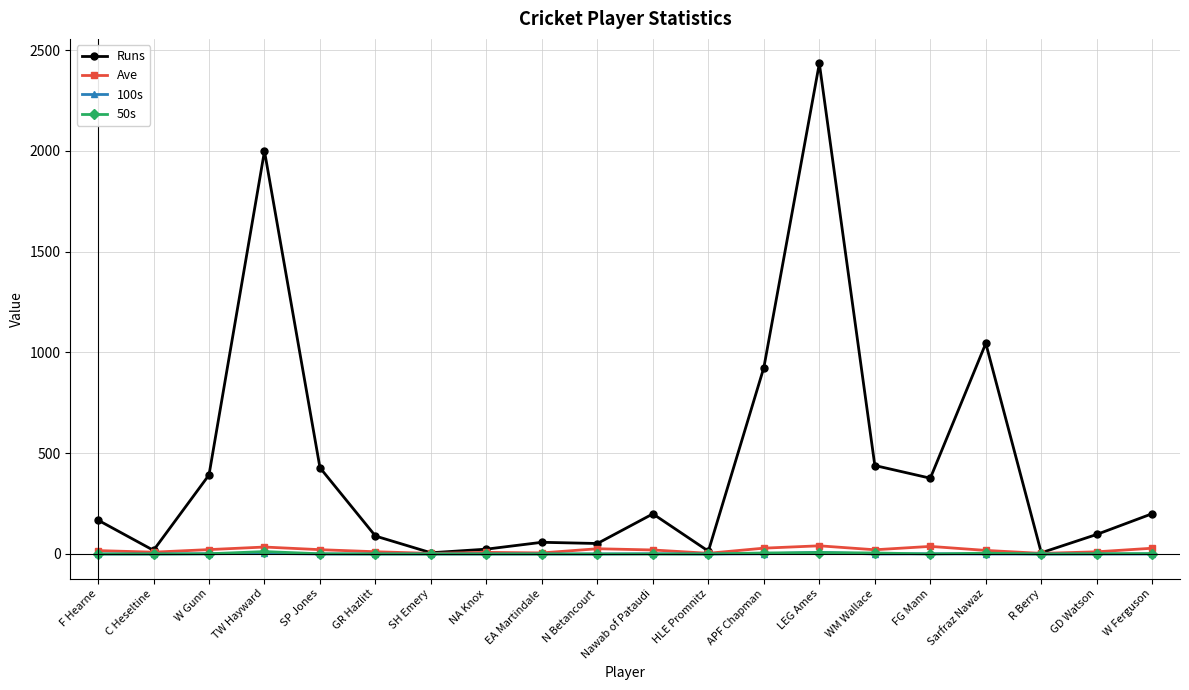

True or false: 50s has more than 1 interior local peaks.

True